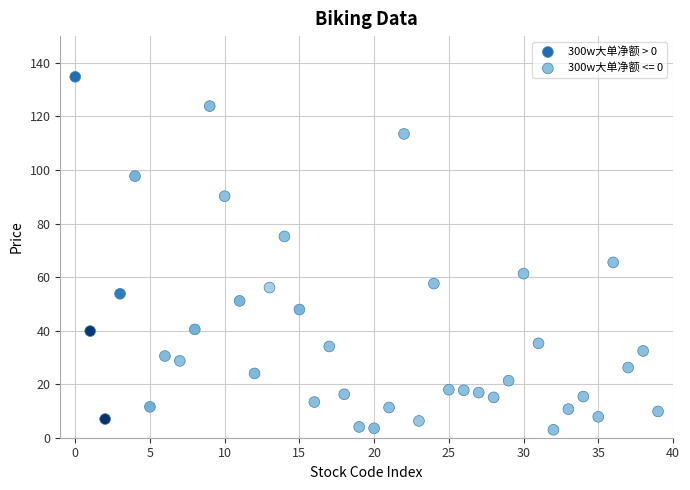

Which series has the widest spread of Y values?

300w大单净额 > 0